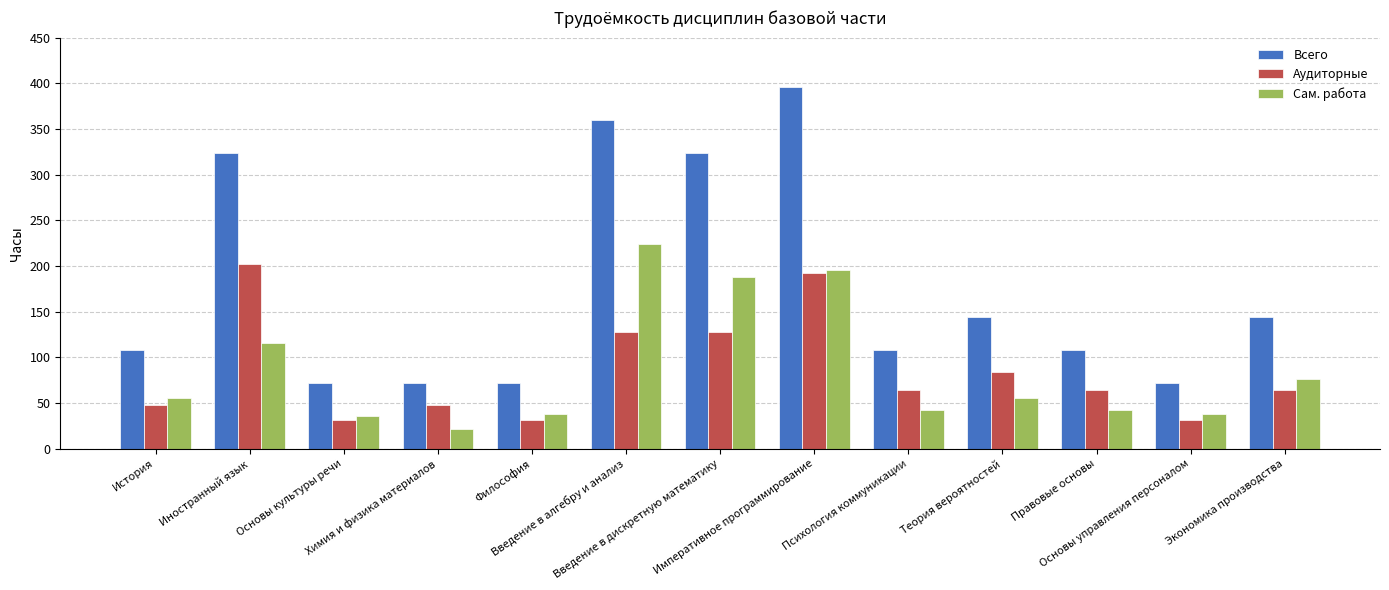

What are all the series names shown in the legend?

Всего, Аудиторные, Сам. работа